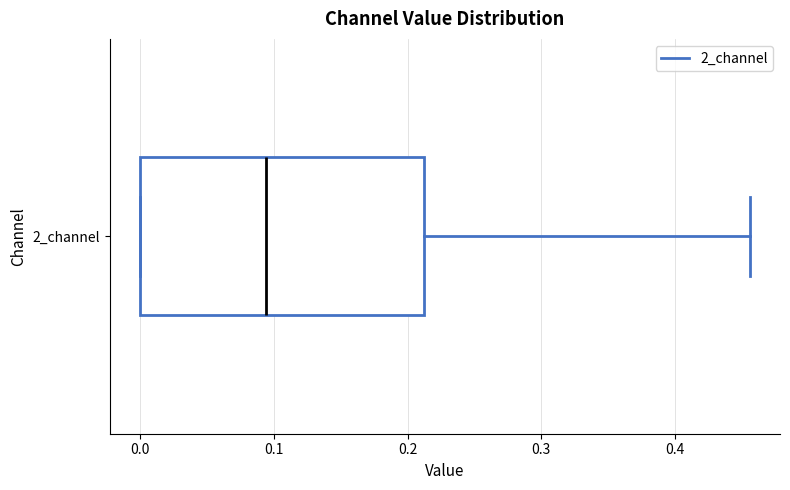

Where is the right edge of the box for 2_channel on the x-axis? The values are not printed on the chart, so give them approximately, as read against the axis.

0.21